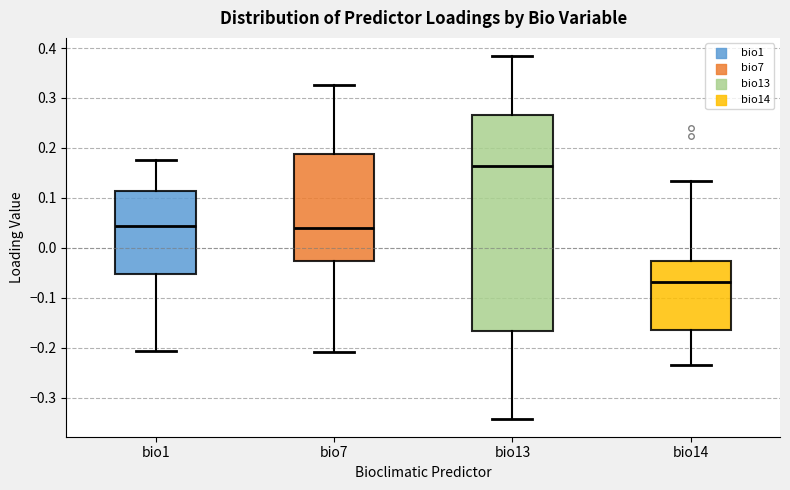

Reading left to right, read every box against the y-axis: the position of its median line, the range the box covers, and the ends of its whiskers. The values are not printed on the chart, so give them approximately, as read against the axis.

bio1: median 0.04, box -0.05 to 0.11, whiskers -0.21 to 0.18
bio7: median 0.04, box -0.03 to 0.19, whiskers -0.21 to 0.33
bio13: median 0.16, box -0.17 to 0.27, whiskers -0.34 to 0.38
bio14: median -0.07, box -0.16 to -0.03, whiskers -0.23 to 0.13